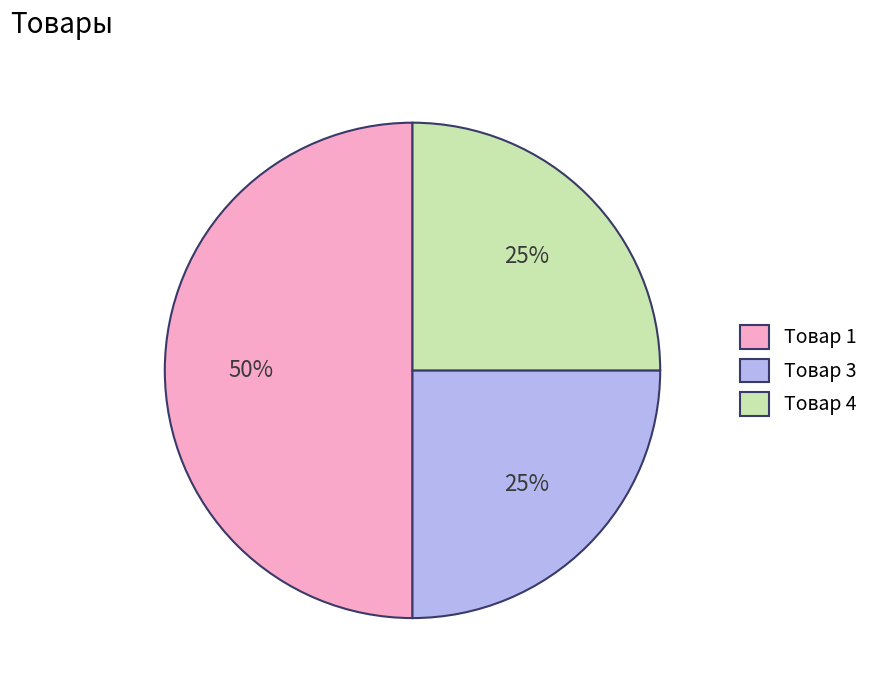

Count the number of slices in the pie.

3